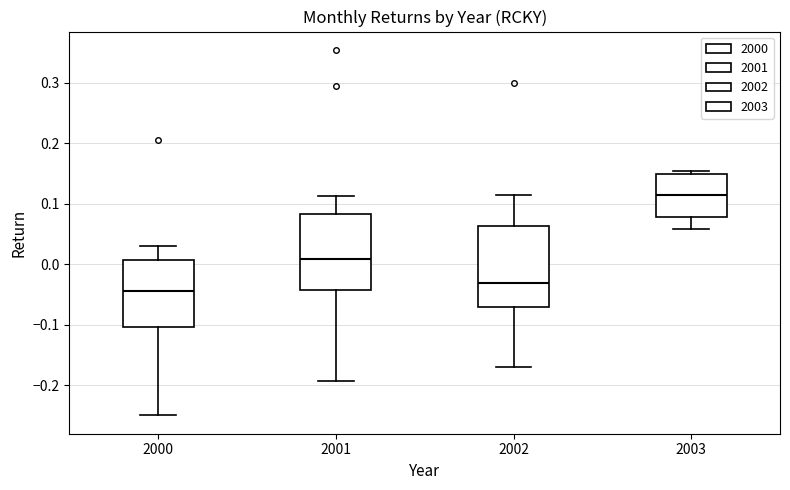

Which box has the lowest median line?

2000